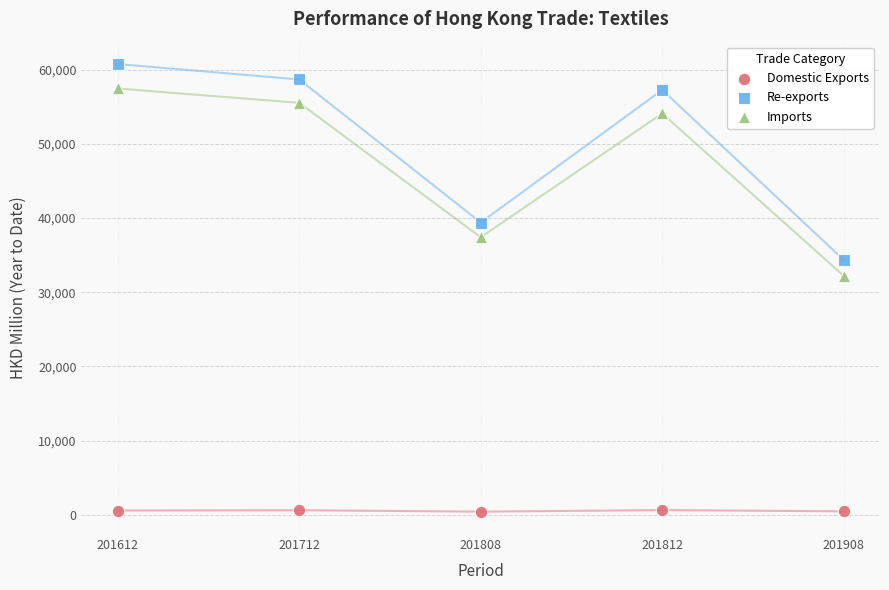

Which series reaches the minimum Y coordinate?

Domestic Exports